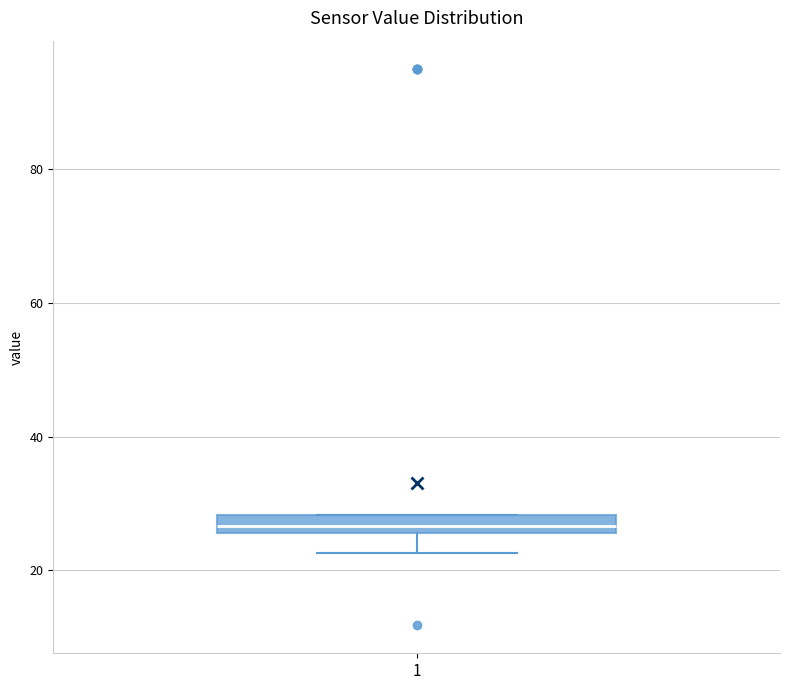

Where is the upper edge of the box at x = 1 on the y-axis? The values are not printed on the chart, so give them approximately, as read against the axis.

28